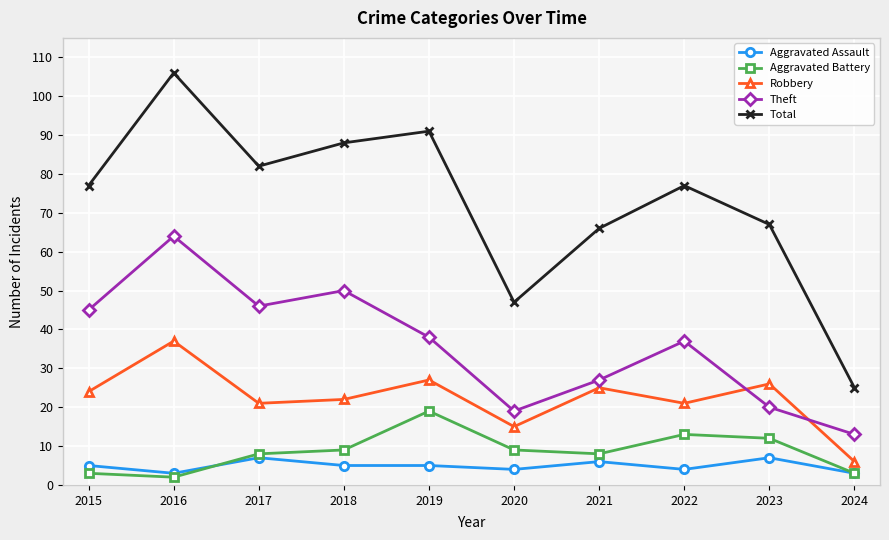

Count the number of data series in this chart.

5